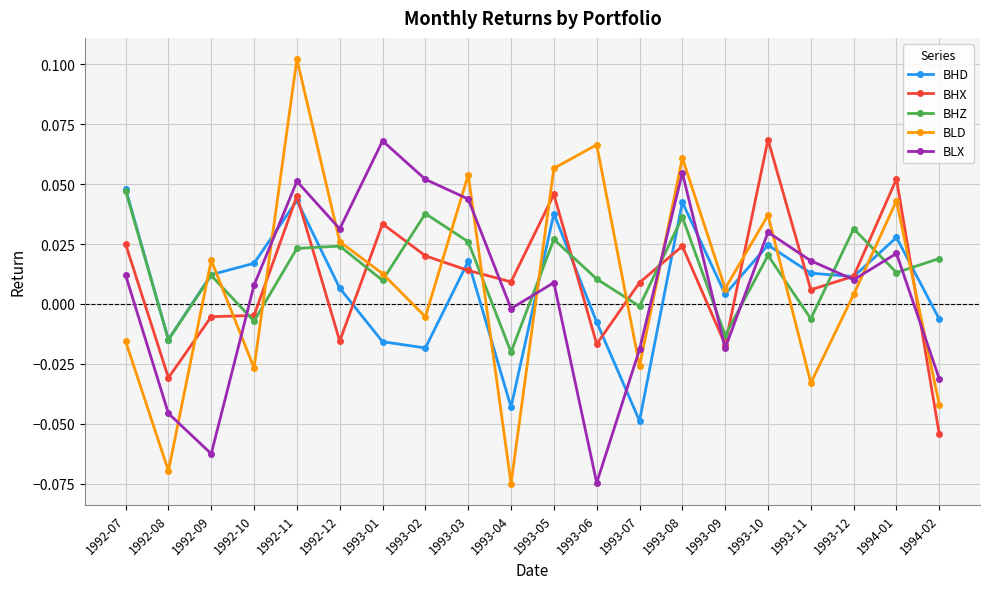

Is it true that BHX equals 0.0 at 1993-02?

True